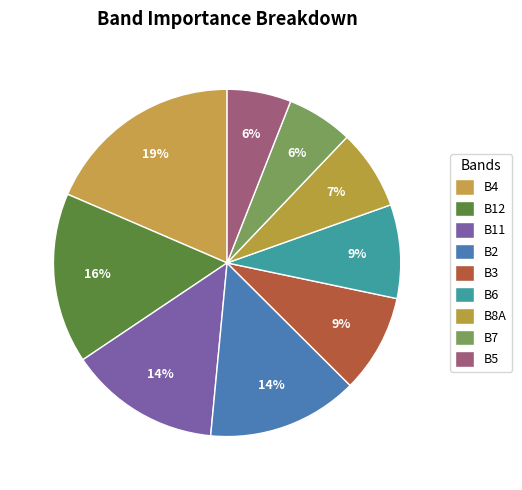

How many segments does this pie chart have?

9